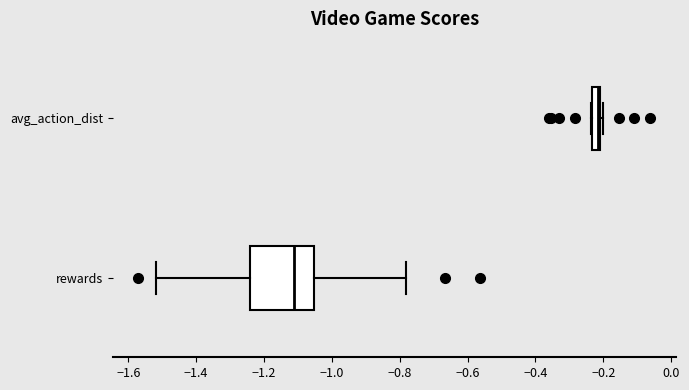

Where is the right edge of the box for avg_action_dist on the x-axis? The values are not printed on the chart, so give them approximately, as read against the axis.

-0.20